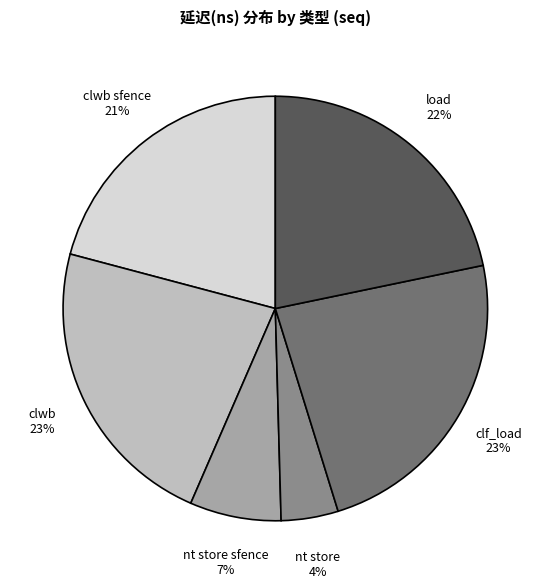

How many slices are in this pie chart?

6